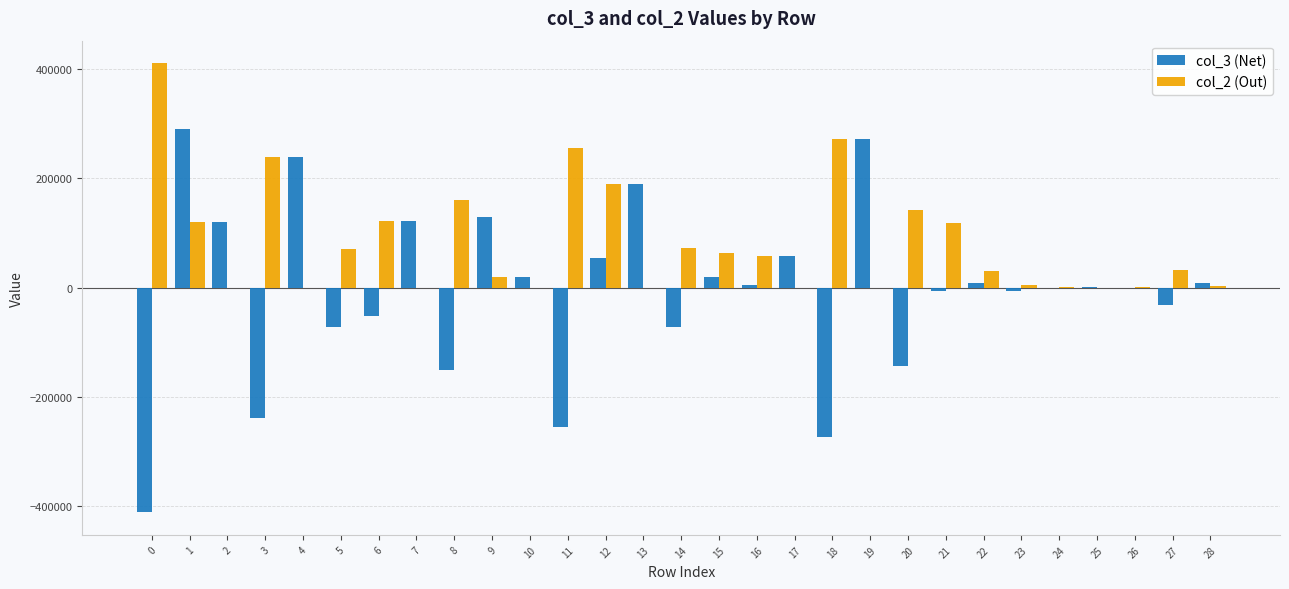

Is the value of col_3 (Net) at 5 greater than the value of col_2 (Out) at 26?

No